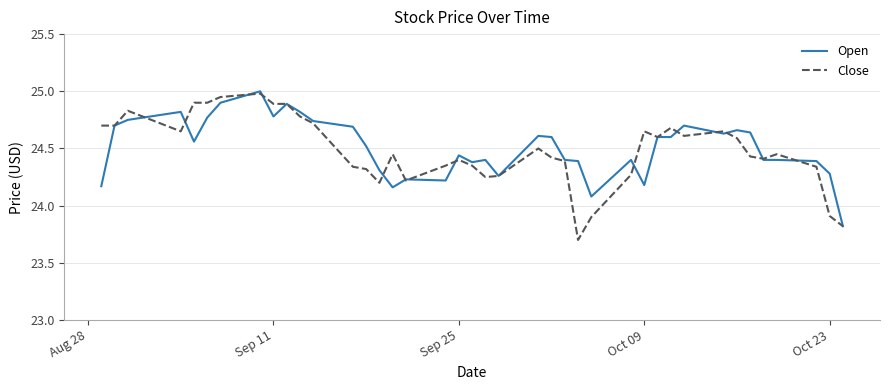

What is the minimum value for Close?

23.7